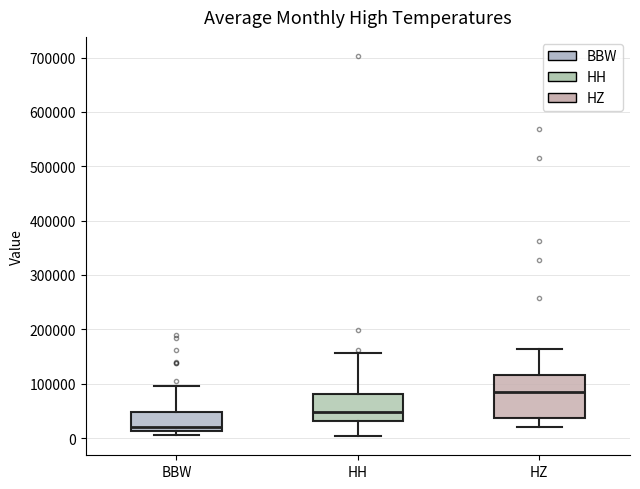

Which box's median line is the lowest?

BBW